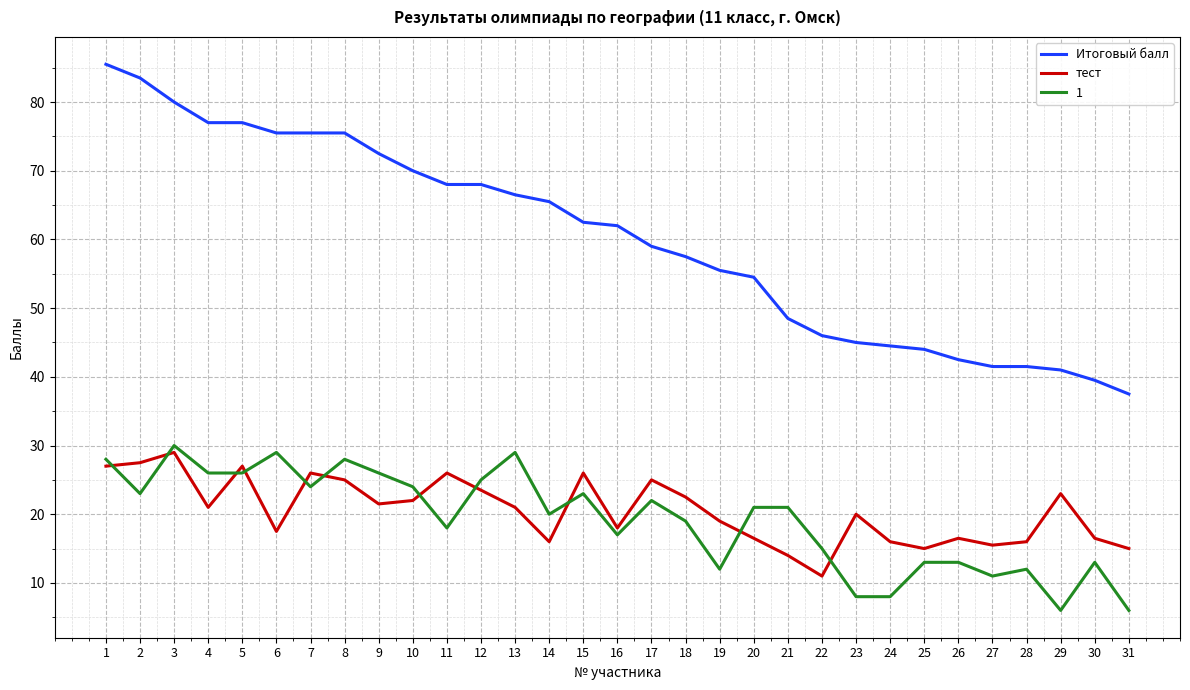

Which series ends up on top after the final intersection of 1 and тест?

тест